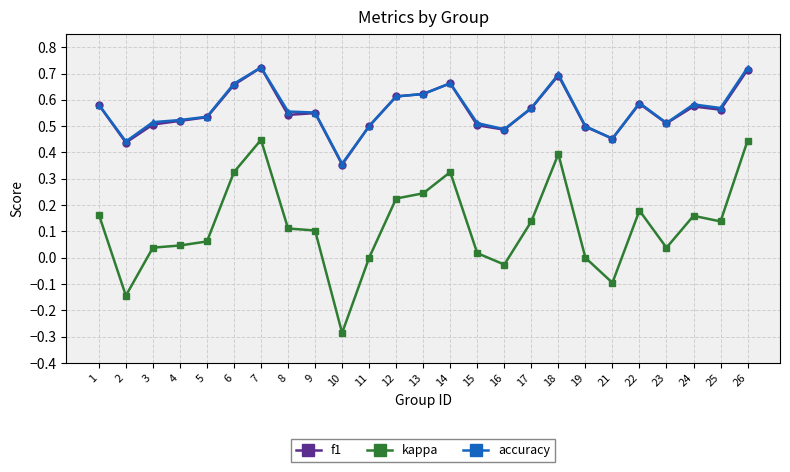

True or false: kappa and accuracy cross at least once.

False